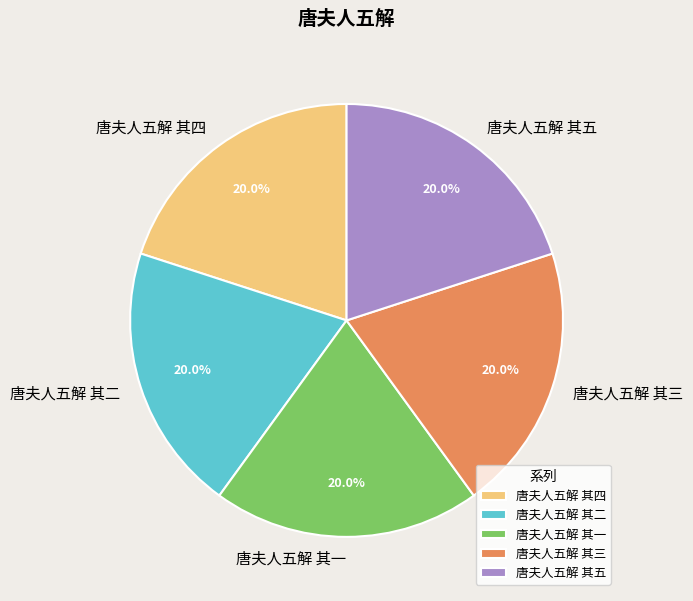

What percentage is the 唐夫人五解 其五 slice, to the nearest percent?

20%